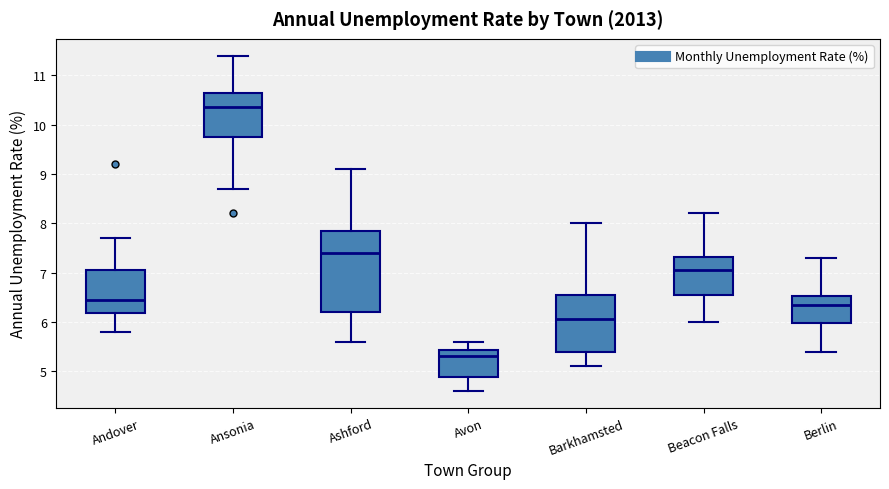

Which box is the tallest, from its lower edge to its upper edge?

Ashford